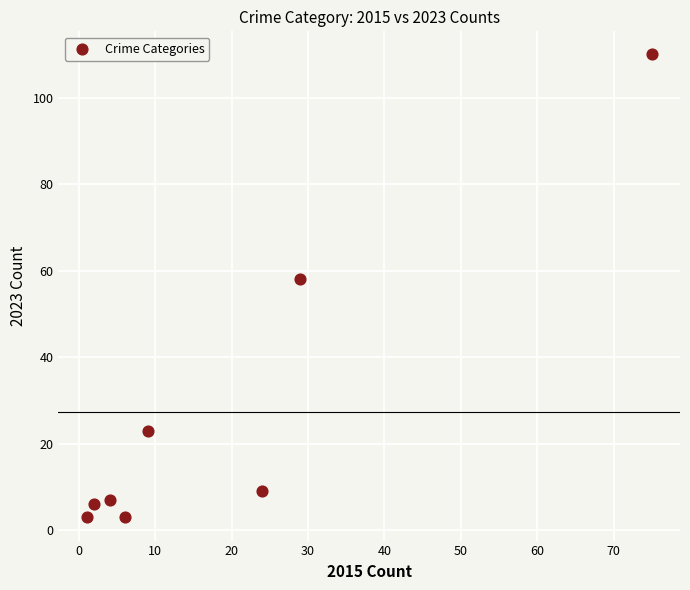

What is the average Y value?

27